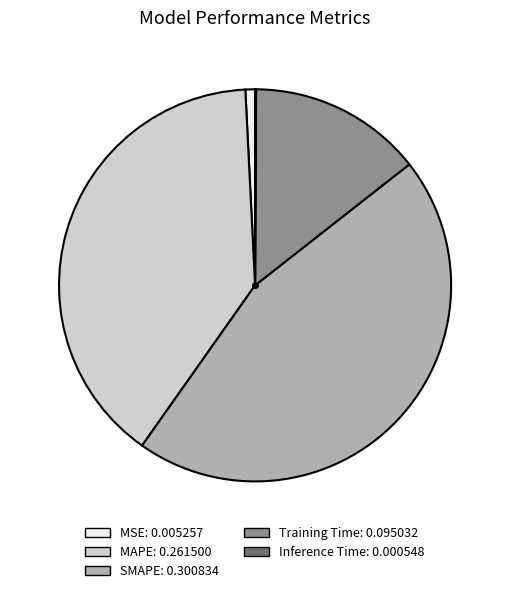

Is it true that MSE is 1% of the pie?

True